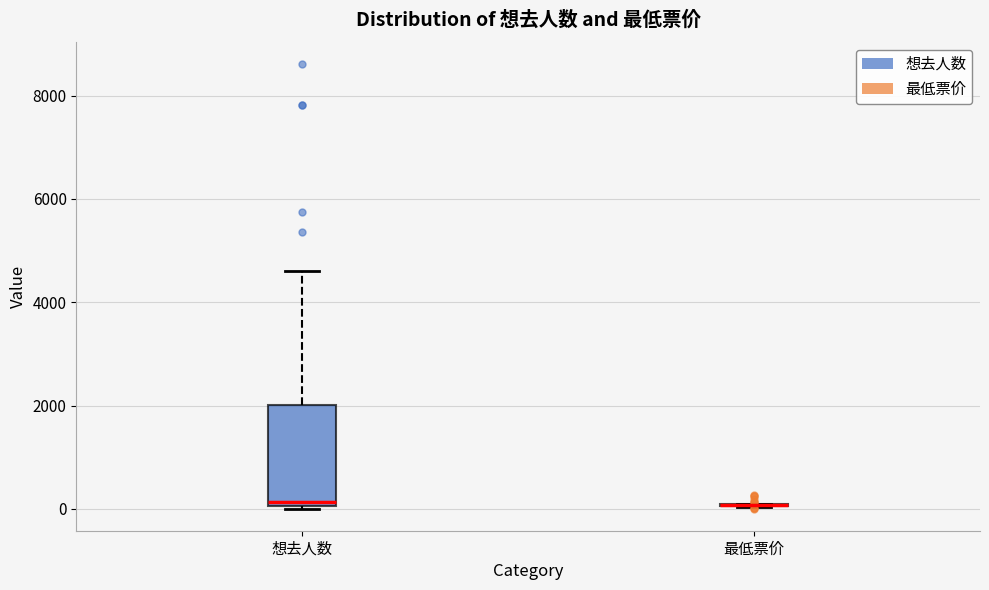

Reading left to right, transcribe this box plot: for each box, give where its median line is, the range the box spans, and where its two whiskers end, as read against the y-axis. The values are not printed on the chart, so give them approximately, as read against the axis.

想去人数: median 200, box 0 to 2000, whiskers 0 to 4600
最低票价: box collapsed to a line at 0, whiskers 0 to 0